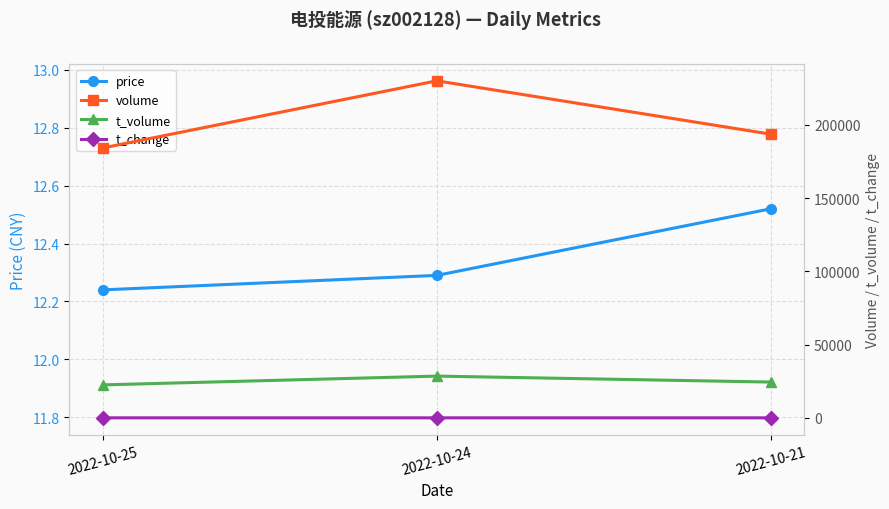

What is the smallest value displayed?

1.0